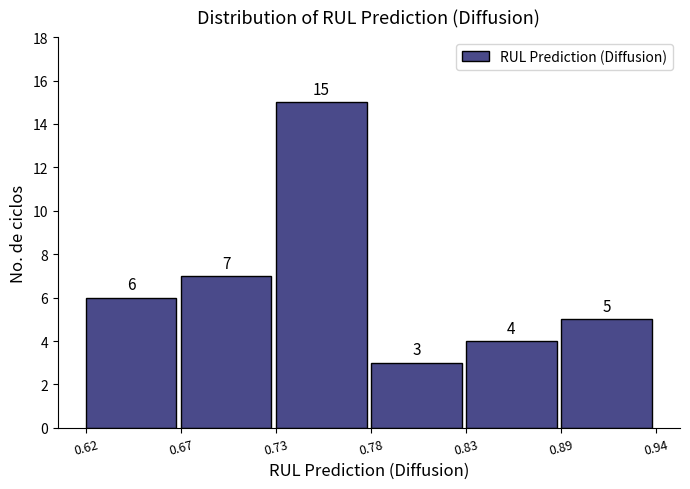

Reading left to right, what are all the values shown in this chart?

0.62=6	0.67=7	0.73=15	0.78=3	0.83=4	0.89=5